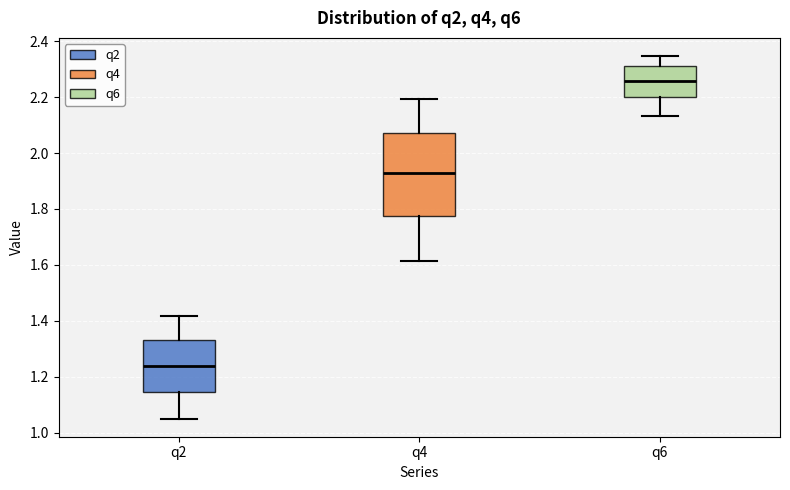

Reading left to right, transcribe this box plot: for each box, give where its median line is, the range the box spans, and where its two whiskers end, as read against the y-axis. The values are not printed on the chart, so give them approximately, as read against the axis.

q2: median 1.24, box 1.14 to 1.34, whiskers 1.04 to 1.42
q4: median 1.92, box 1.78 to 2.08, whiskers 1.62 to 2.20
q6: median 2.26, box 2.20 to 2.32, whiskers 2.14 to 2.34